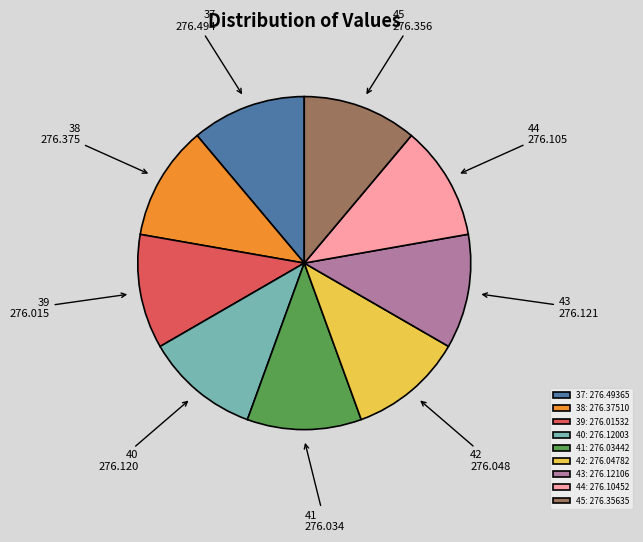

Is the sum of 39: 276.01532 and 41: 276.03442 greater than half?

No